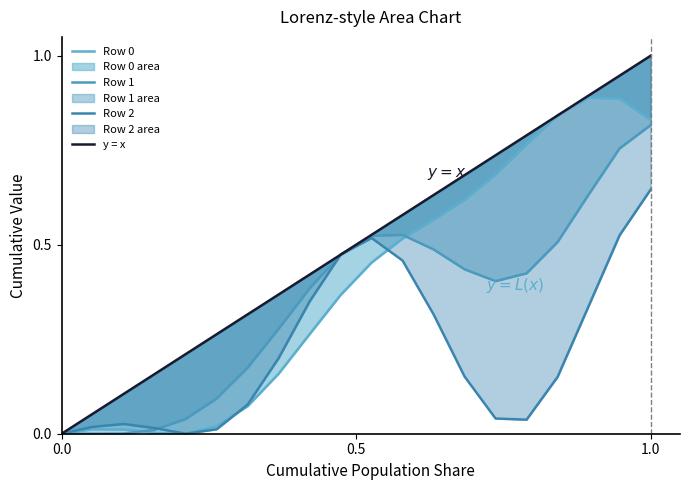

True or false: Row 1 and Row 2 intersect in this chart.

True